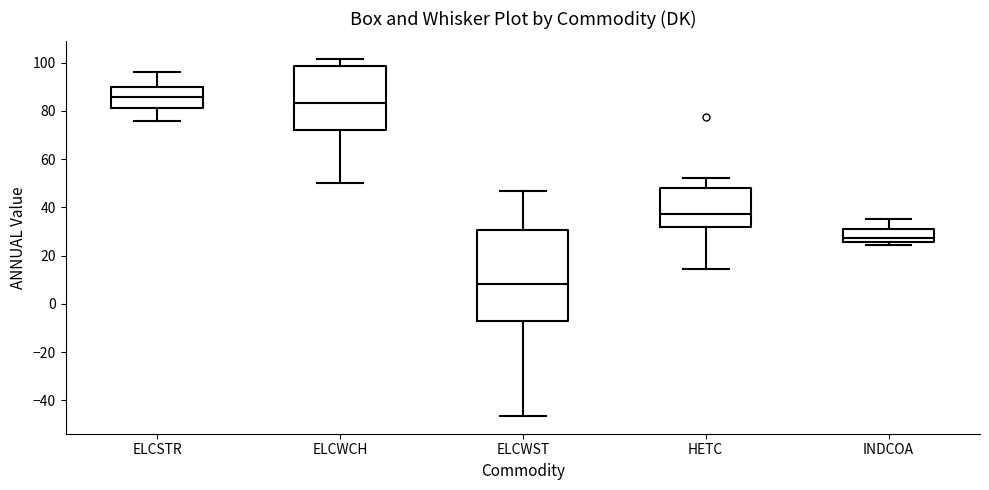

Comparing the boxes themselves (not the whiskers), which one is the tallest?

ELCWST